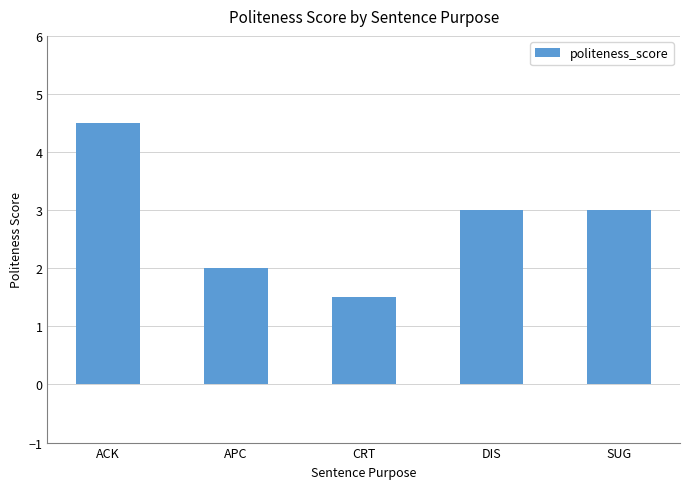

What is the average value?

2.8